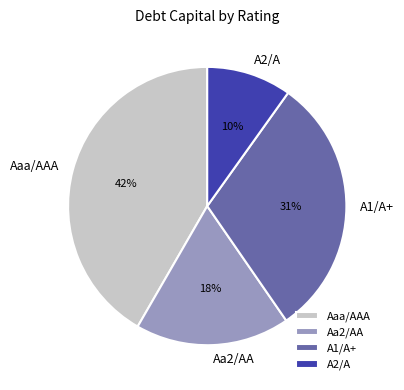

What percentage is the A1/A+ slice, to the nearest percent?

31%